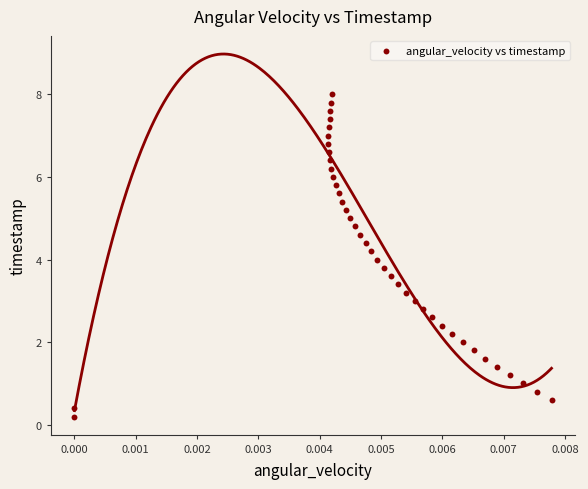

What is the range of Y values (max minus min)?

7.8